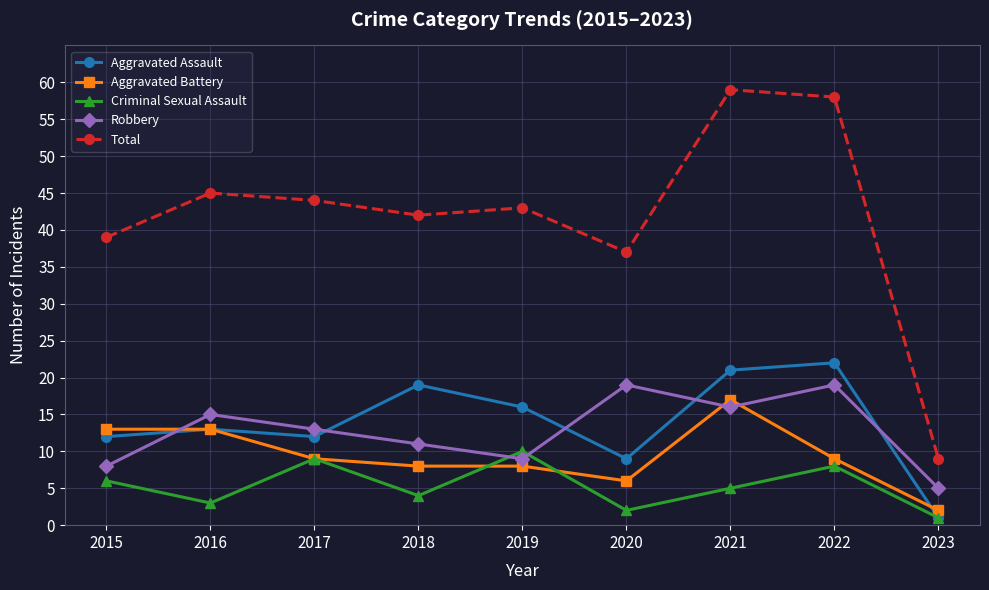

What is the value of the Total point at the 2nd from the left?

45